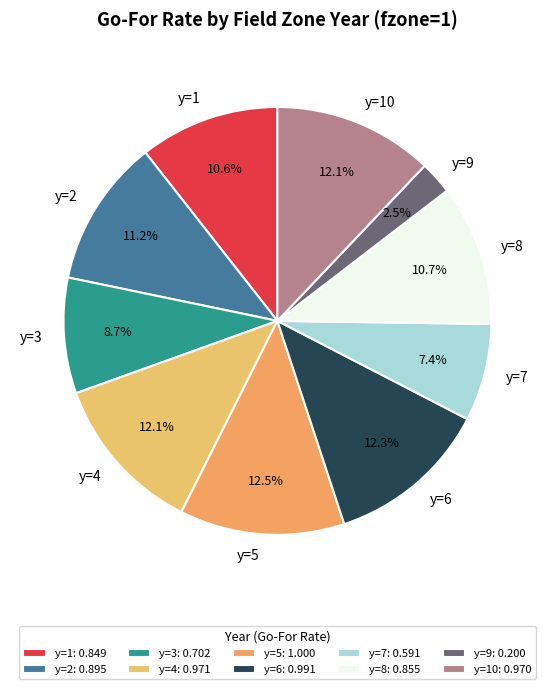

How many segments does this pie chart have?

10